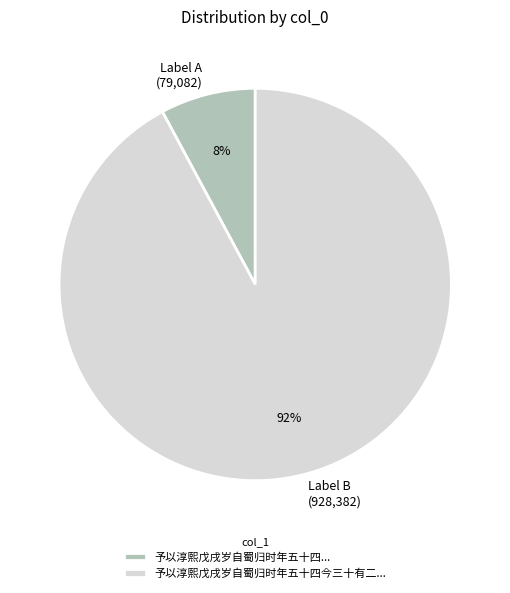

Is it true that Label B (928,382) is 92% of the pie?

True